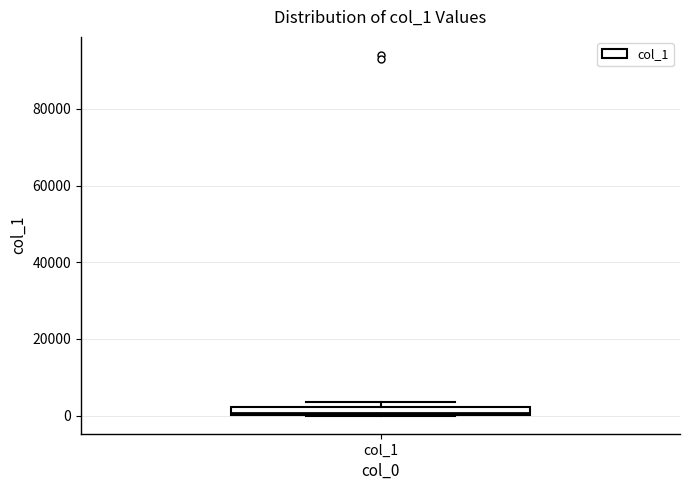

Where is the lower edge of the box for col_1 on the y-axis? The values are not printed on the chart, so give them approximately, as read against the axis.

0